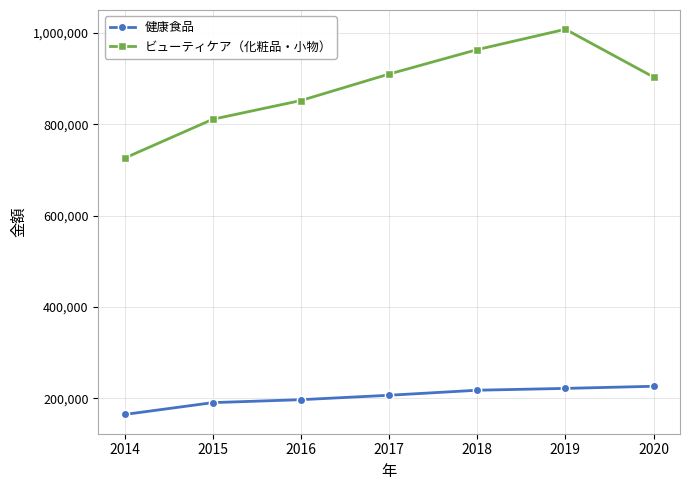

Rank the series by their average value, from highest to lowest.

ビューティケア（化粧品・小物）, 健康食品